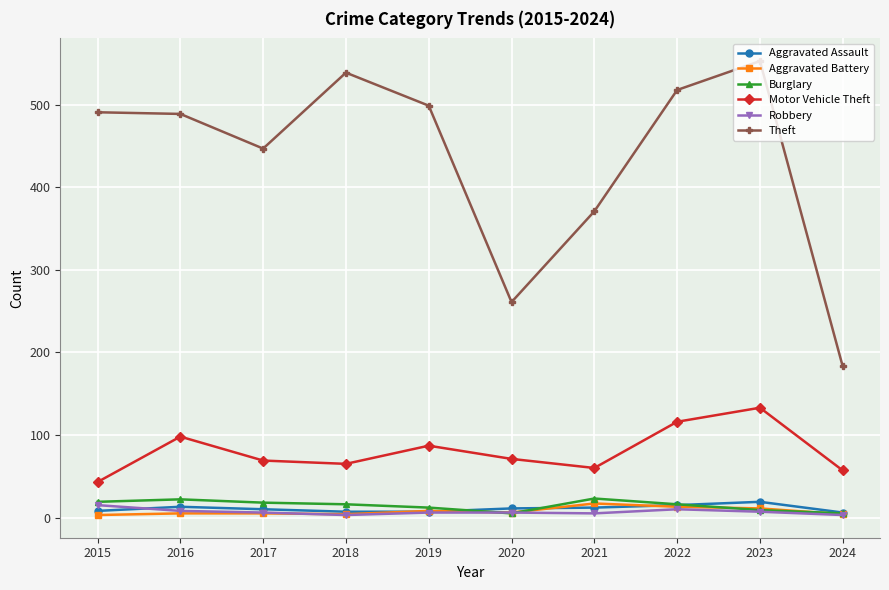

True or false: Theft has a value of 796 at 2015.

False